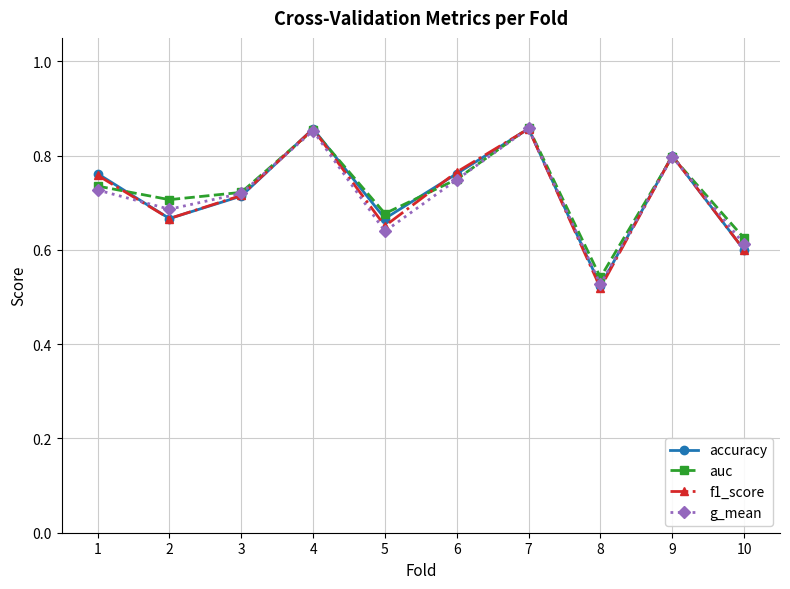

The f1_score series shows 0.7 at 5. True or false?

True